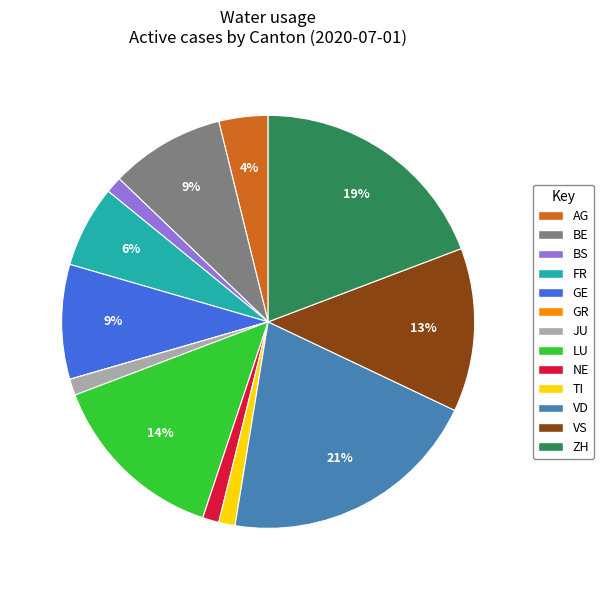

Is there a majority slice in this chart?

No